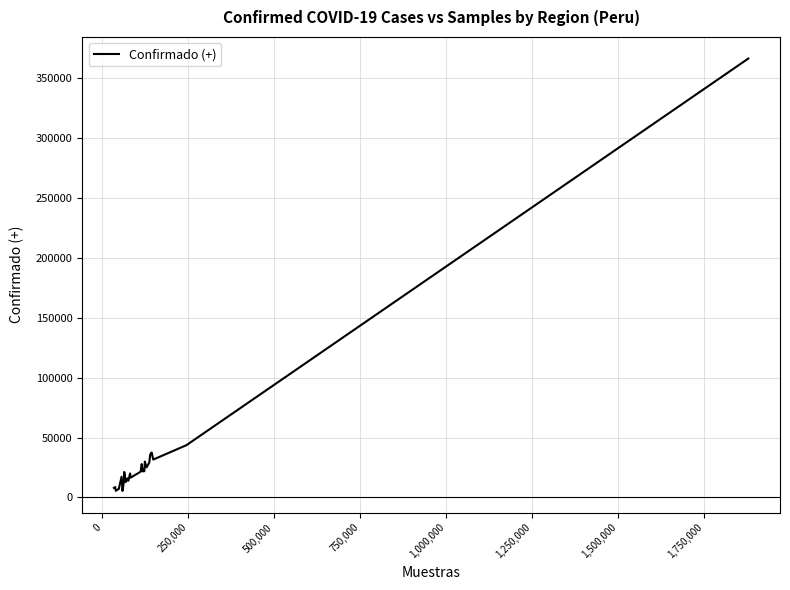

What is the maximum value shown in the chart?

366538